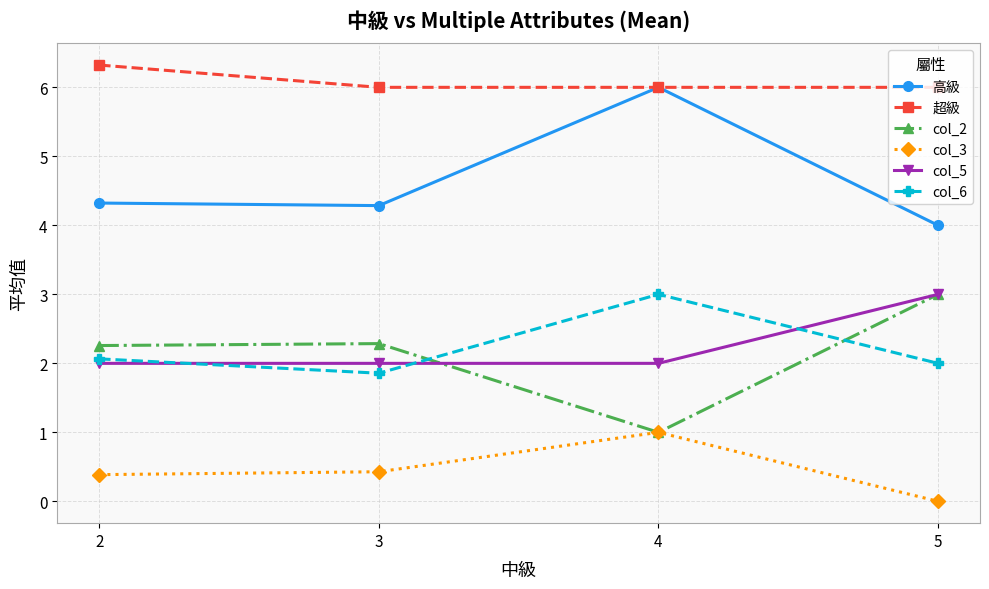

Where do col_6 and col_5 first cross each other?

2 and 3